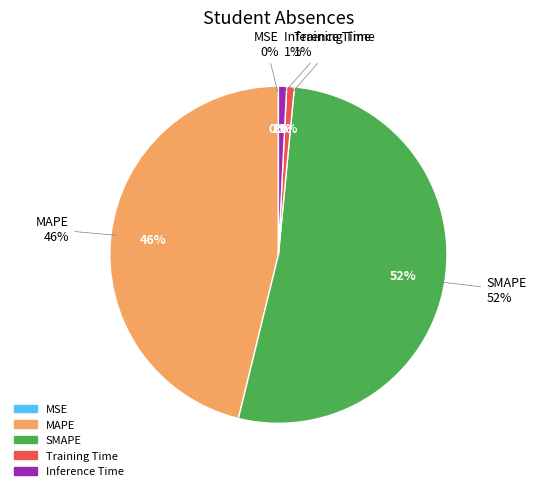

Rank the categories by value from lowest to highest.

MSE, Training Time, Inference Time, MAPE, SMAPE